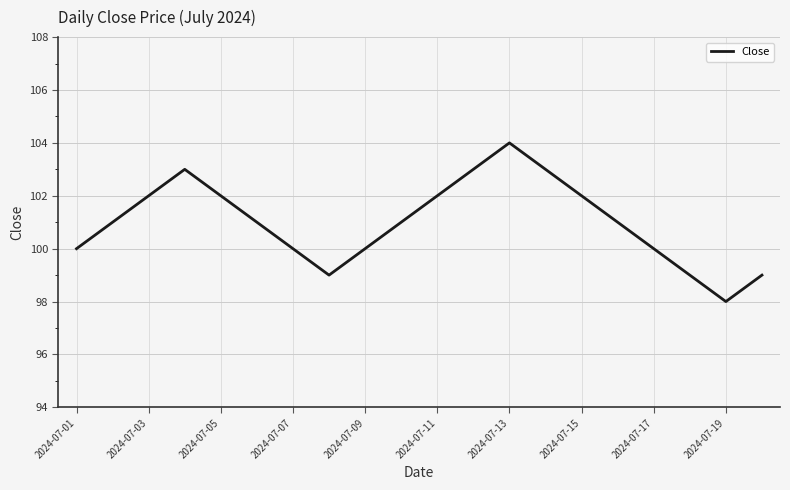

What is the difference between the maximum and minimum values?

6